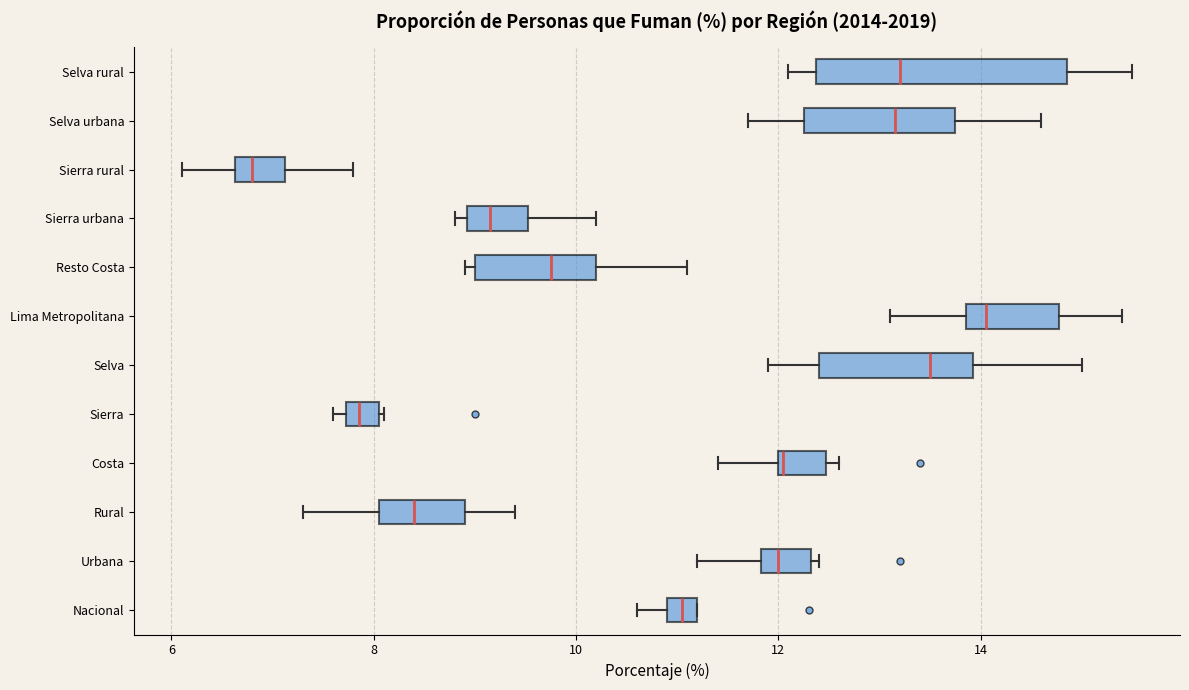

Which box is the widest, from its left edge to its right edge?

Selva rural